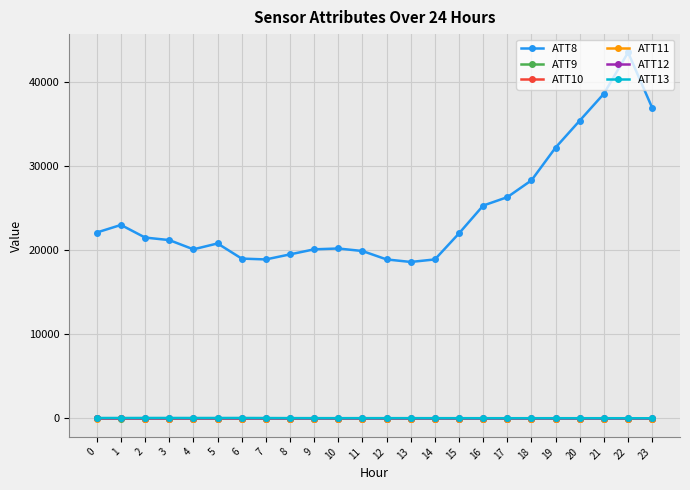

At how many categories does at least one series exceed 40723?

1